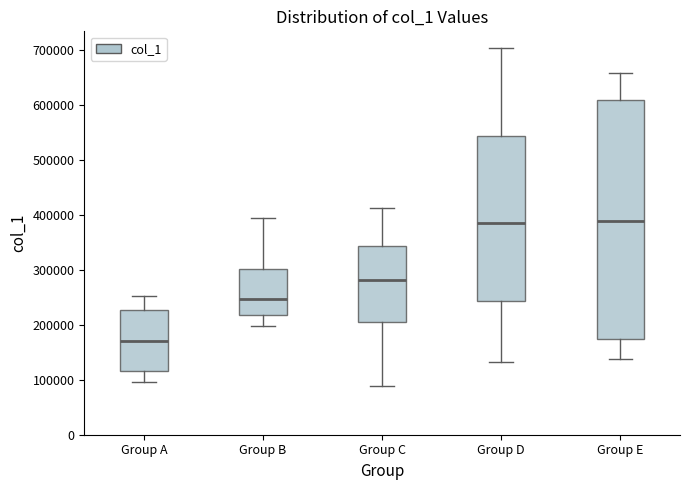

Comparing the boxes themselves (not the whiskers), which one is the tallest?

Group E